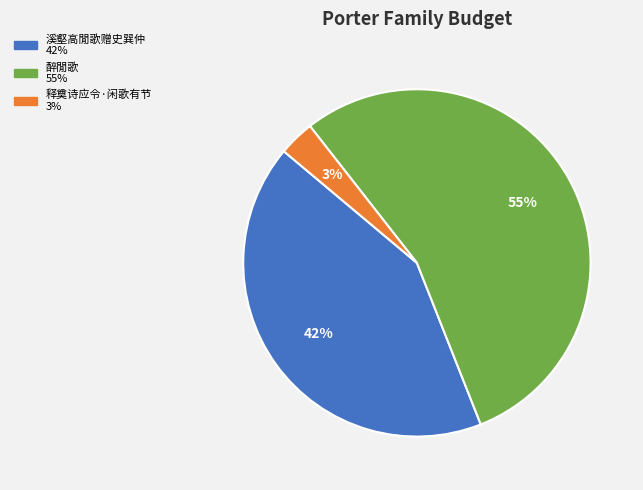

The 醉閒歌 slice represents 55% of the pie. True or false?

True